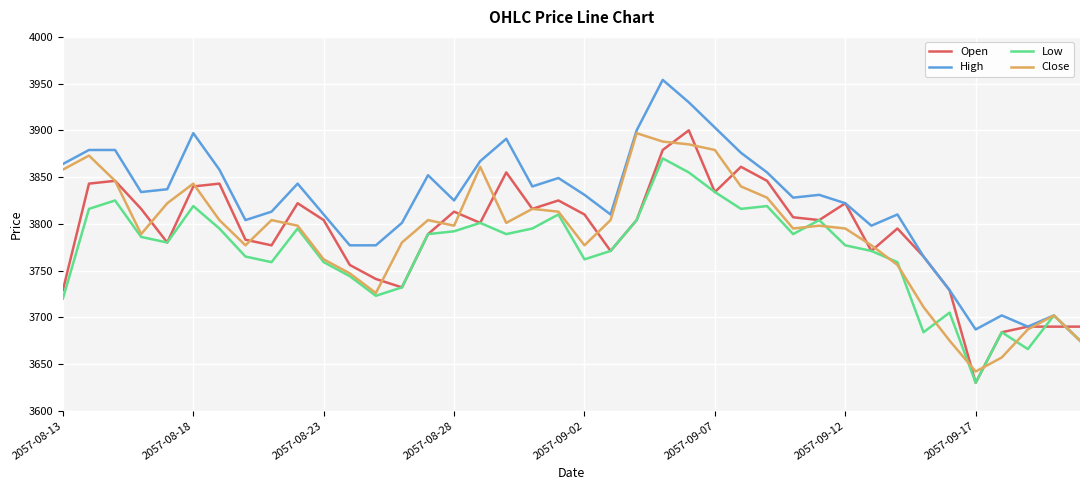

What is the greatest value displayed?

3954